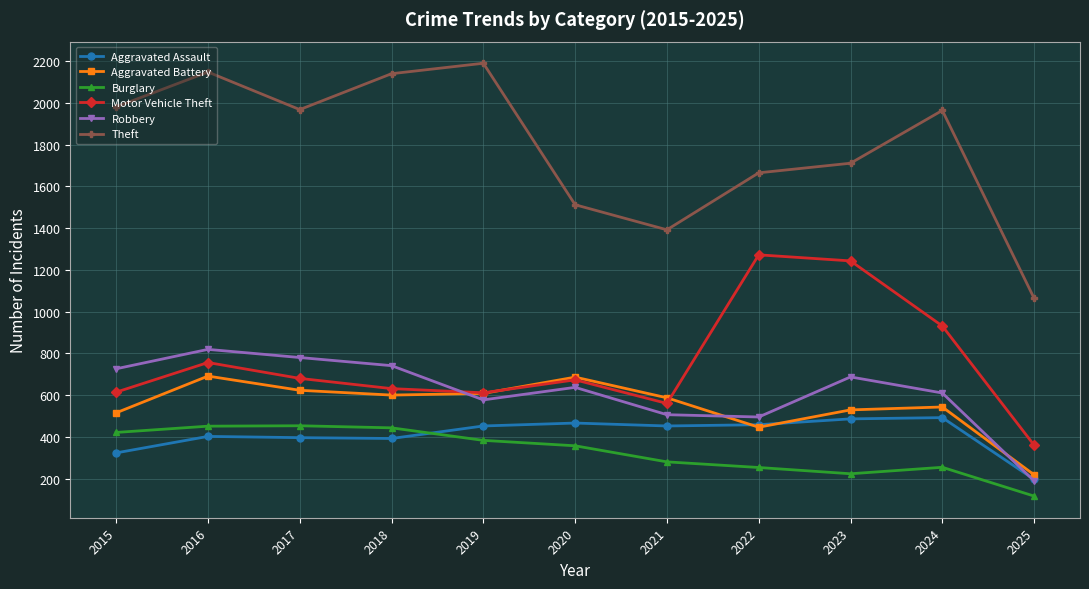

At which label does Motor Vehicle Theft reach its minimum?

2025